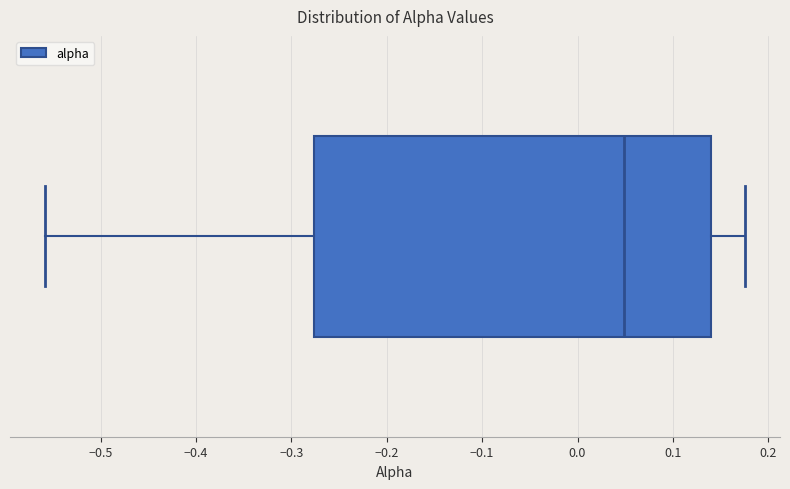

Transcribe this box plot: give where the median line is, the range the box spans, and where the two whiskers end, as read against the x-axis. The values are not printed on the chart, so give them approximately, as read against the axis.

median 0.05, box -0.28 to 0.14, whiskers -0.56 to 0.18